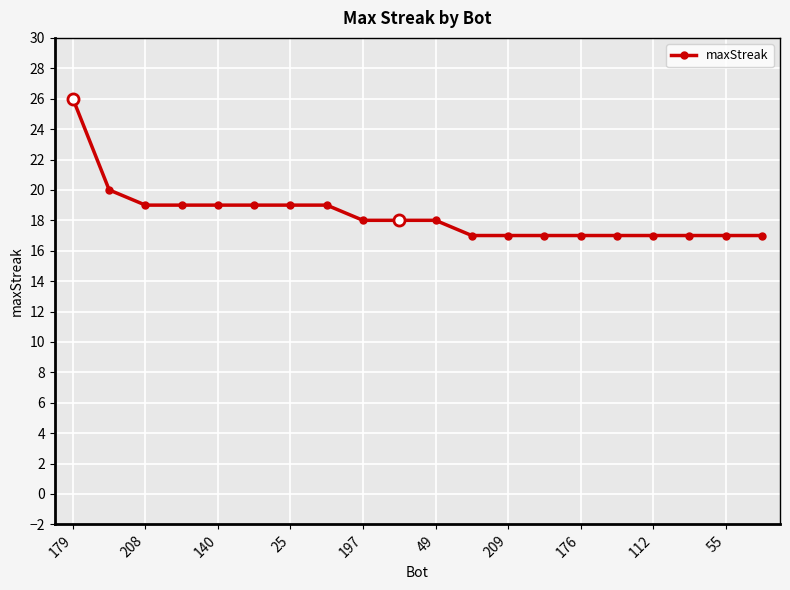

What is the average value?

18